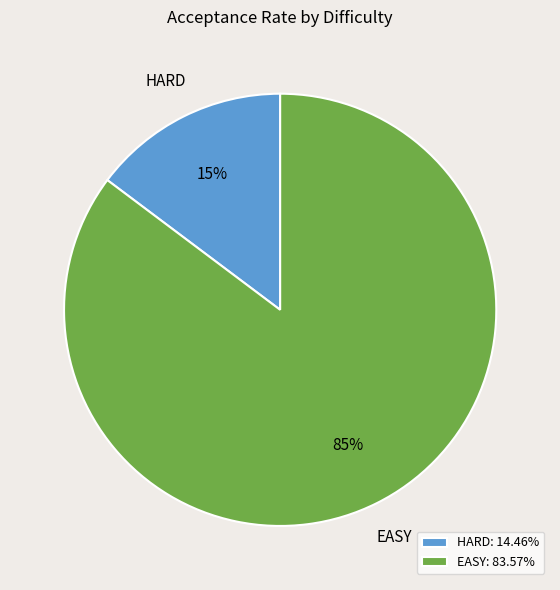

To the nearest percent, what is the average slice percentage?

50%